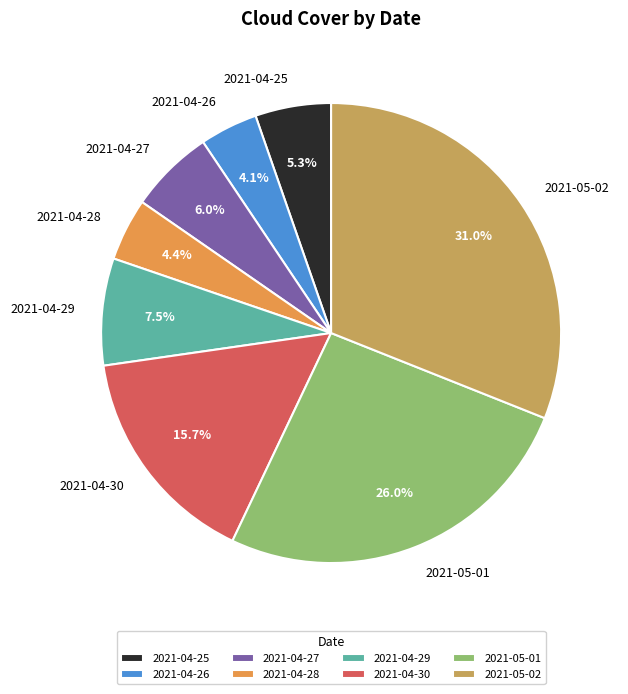

How many segments does this pie chart have?

8